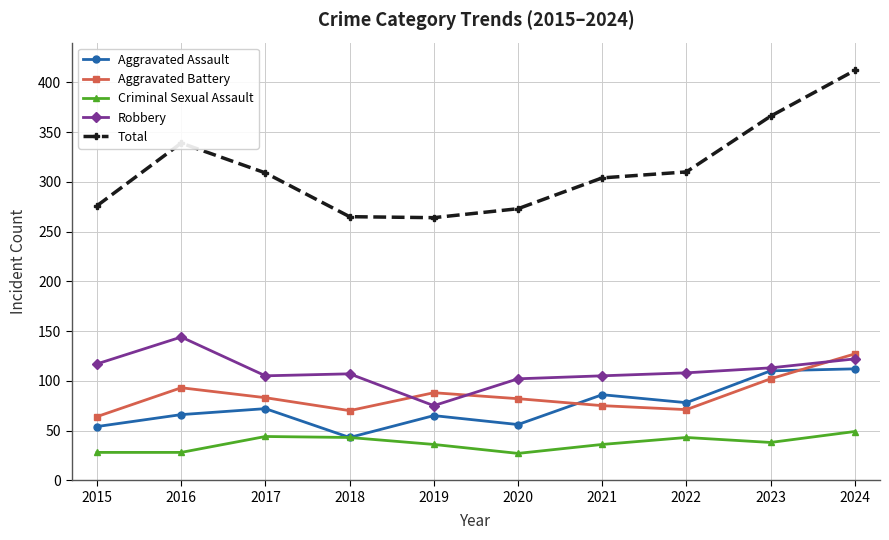

True or false: Robbery and Total cross at least once.

False